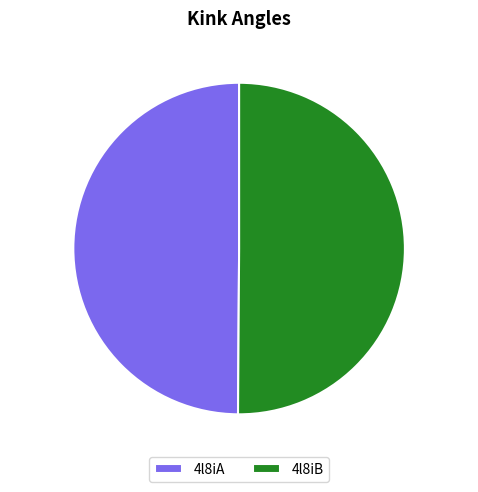

To the nearest percent, what percentage of the pie is 4l8iB?

50%